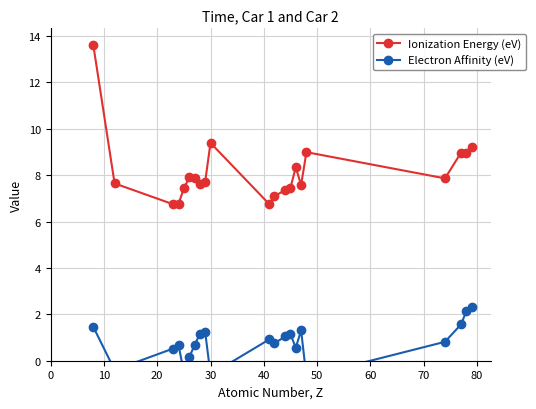

True or false: Ionization Energy (eV) and Electron Affinity (eV) intersect in this chart.

False